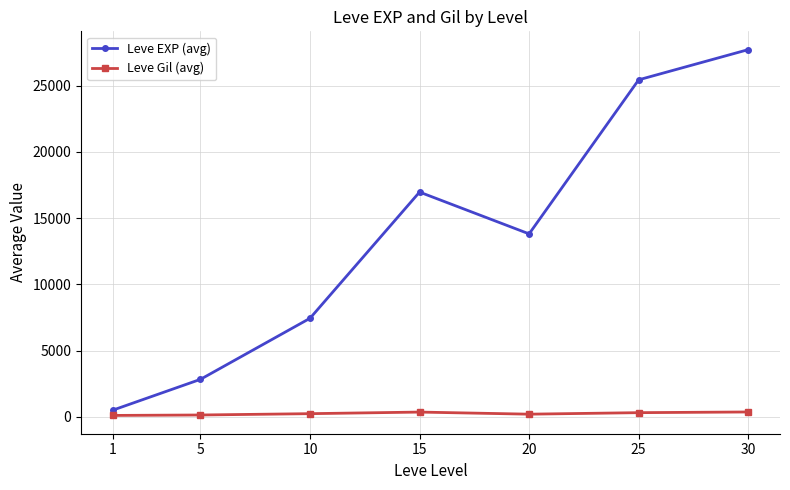

How many distinct data groups are displayed?

2